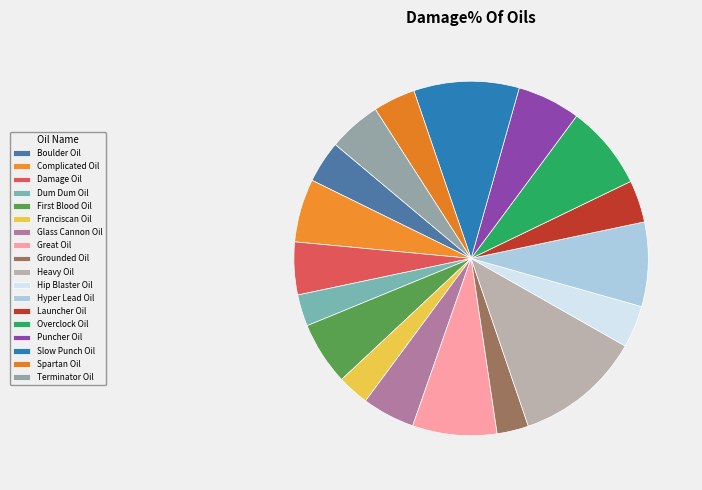

How many segments does this pie chart have?

18